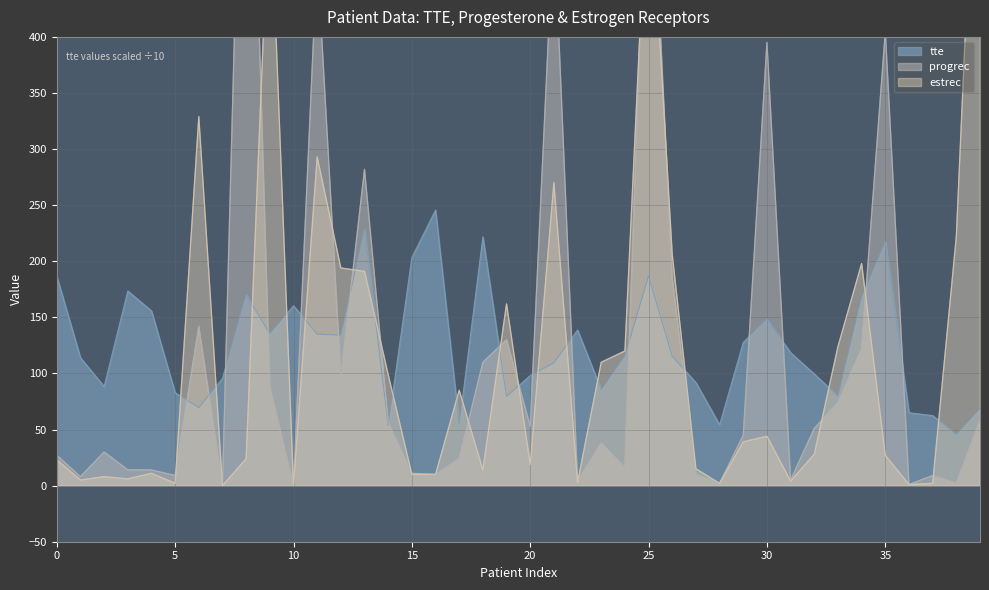

What is the difference between the highest and lowest values at 13?

91.0